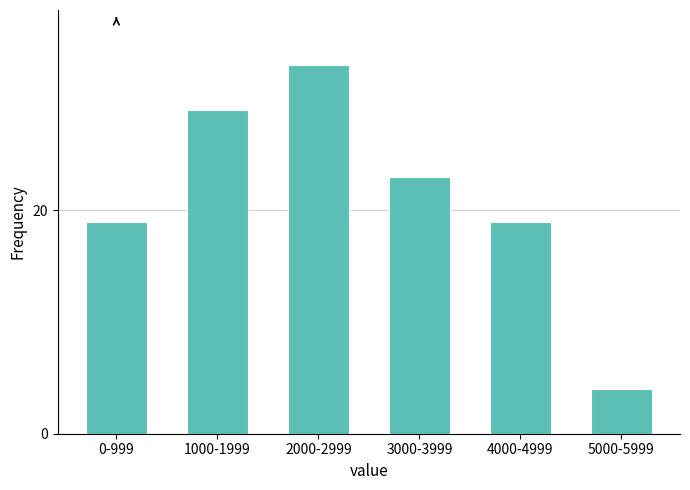

Reading left to right, what are all the values shown in this chart?

19	29	33	23	19	4